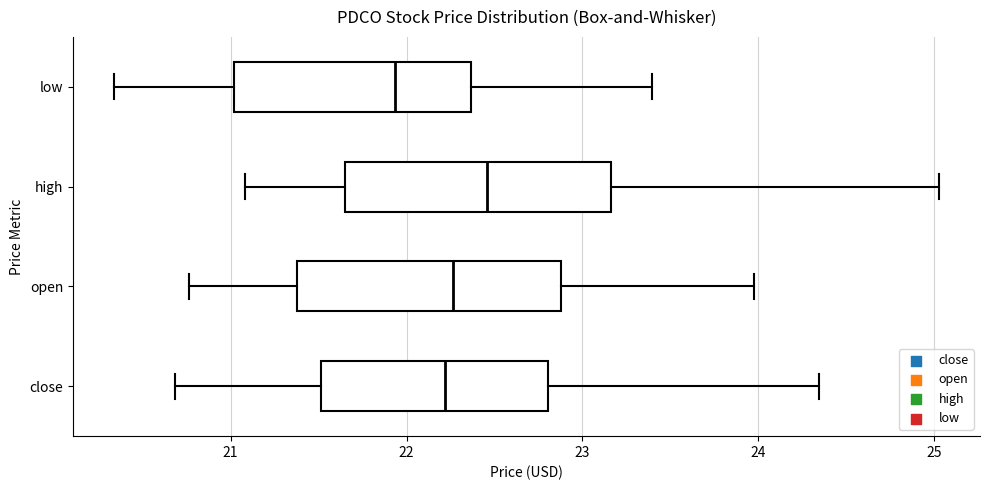

Which box's median line is the furthest to the right?

high